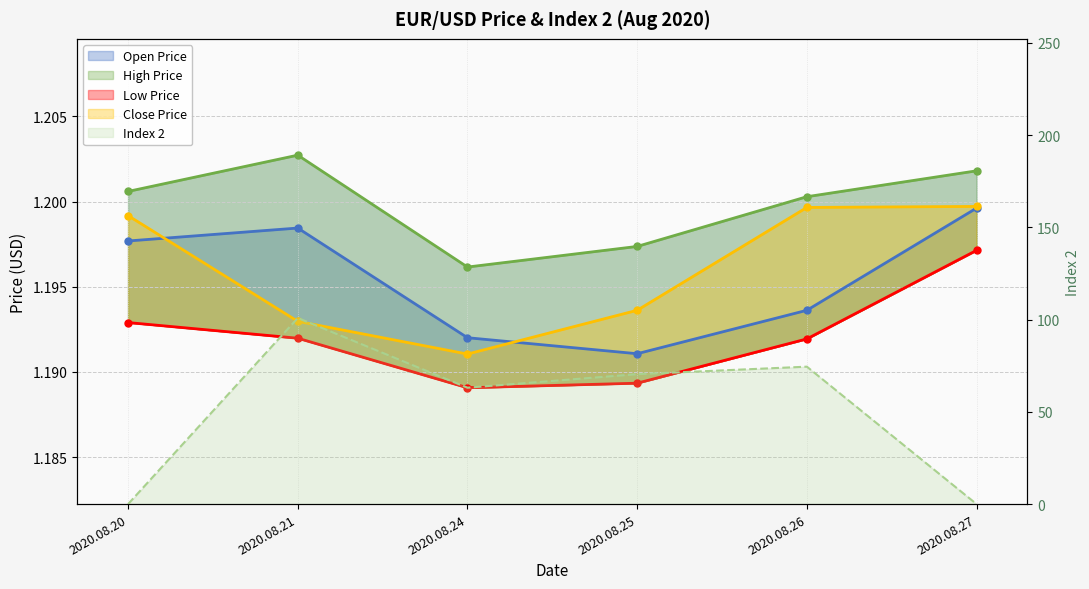

How many data points does each series have?

6